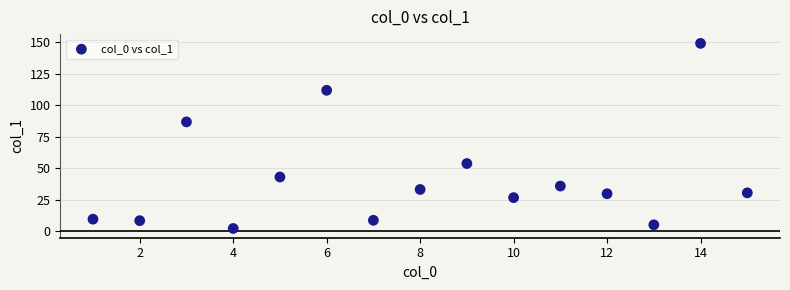

What is the range of Y values (max minus min)?

147.1